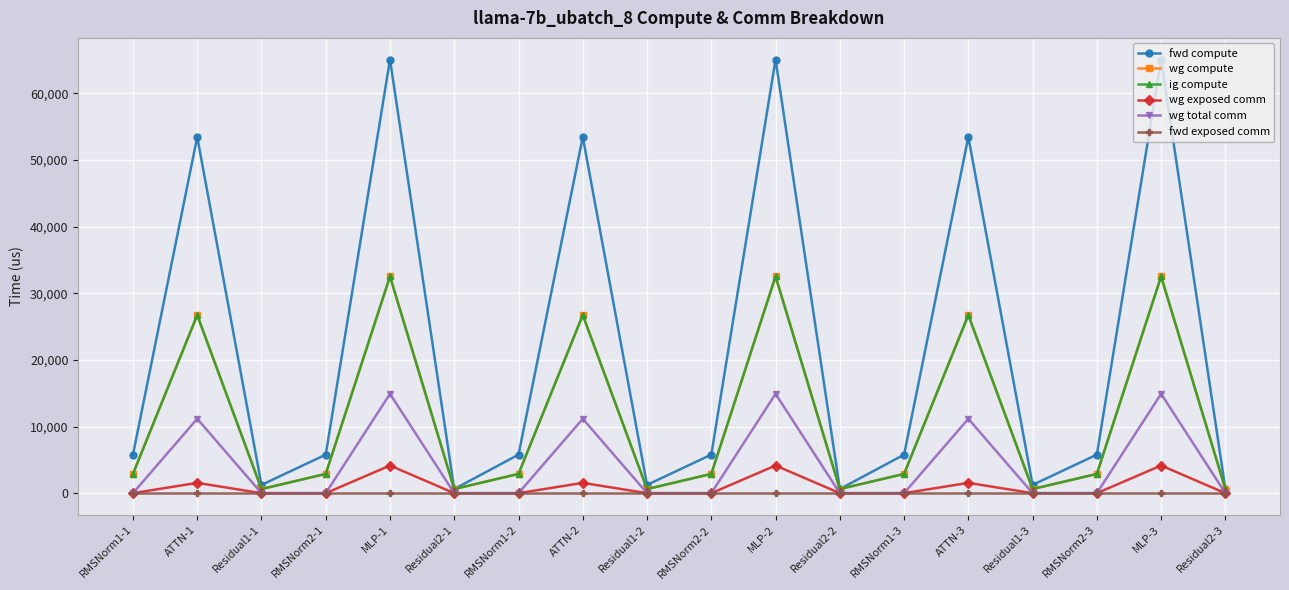

Reading right to left, extract all data points from this chart.

fwd compute: Residual2-3=620.6	MLP-3=65047.7	RMSNorm2-3=5781.2	Residual1-3=1241.2	ATTN-3=53443.9	RMSNorm1-3=5781.2	Residual2-2=620.6	MLP-2=65047.7	RMSNorm2-2=5781.2	Residual1-2=1241.2	ATTN-2=53443.9	RMSNorm1-2=5781.2	Residual2-1=620.6	MLP-1=65047.7	RMSNorm2-1=5781.2	Residual1-1=1241.2	ATTN-1=53443.9	RMSNorm1-1=5781.2
wg compute: Residual2-3=620.6	MLP-3=32523.8	RMSNorm2-3=2890.6	Residual1-3=620.6	ATTN-3=26722.0	RMSNorm1-3=2890.6	Residual2-2=620.6	MLP-2=32523.8	RMSNorm2-2=2890.6	Residual1-2=620.6	ATTN-2=26722.0	RMSNorm1-2=2890.6	Residual2-1=620.6	MLP-1=32523.8	RMSNorm2-1=2890.6	Residual1-1=620.6	ATTN-1=26722.0	RMSNorm1-1=2890.6
ig compute: Residual2-3=620.6	MLP-3=32523.8	RMSNorm2-3=2890.6	Residual1-3=620.6	ATTN-3=26722.0	RMSNorm1-3=2890.6	Residual2-2=620.6	MLP-2=32523.8	RMSNorm2-2=2890.6	Residual1-2=620.6	ATTN-2=26722.0	RMSNorm1-2=2890.6	Residual2-1=620.6	MLP-1=32523.8	RMSNorm2-1=2890.6	Residual1-1=620.6	ATTN-1=26722.0	RMSNorm1-1=2890.6
wg exposed comm: Residual2-3=0.0	MLP-3=4149.4	RMSNorm2-3=0.0	Residual1-3=0.0	ATTN-3=1547.5	RMSNorm1-3=0.0	Residual2-2=0.0	MLP-2=4149.4	RMSNorm2-2=0.0	Residual1-2=0.0	ATTN-2=1547.5	RMSNorm1-2=0.0	Residual2-1=0.0	MLP-1=4149.4	RMSNorm2-1=0.0	Residual1-1=0.0	ATTN-1=1547.5	RMSNorm1-1=0.0
wg total comm: Residual2-3=0.0	MLP-3=14903.8	RMSNorm2-3=0.0	Residual1-3=0.0	ATTN-3=11160.8	RMSNorm1-3=0.0	Residual2-2=0.0	MLP-2=14903.8	RMSNorm2-2=0.0	Residual1-2=0.0	ATTN-2=11160.8	RMSNorm1-2=0.0	Residual2-1=0.0	MLP-1=14903.8	RMSNorm2-1=0.0	Residual1-1=0.0	ATTN-1=11160.8	RMSNorm1-1=0.0
fwd exposed comm: Residual2-3=0.0	MLP-3=0.0	RMSNorm2-3=0.0	Residual1-3=0.0	ATTN-3=0.0	RMSNorm1-3=0.0	Residual2-2=0.0	MLP-2=0.0	RMSNorm2-2=0.0	Residual1-2=0.0	ATTN-2=0.0	RMSNorm1-2=0.0	Residual2-1=0.0	MLP-1=0.0	RMSNorm2-1=0.0	Residual1-1=0.0	ATTN-1=0.0	RMSNorm1-1=0.0